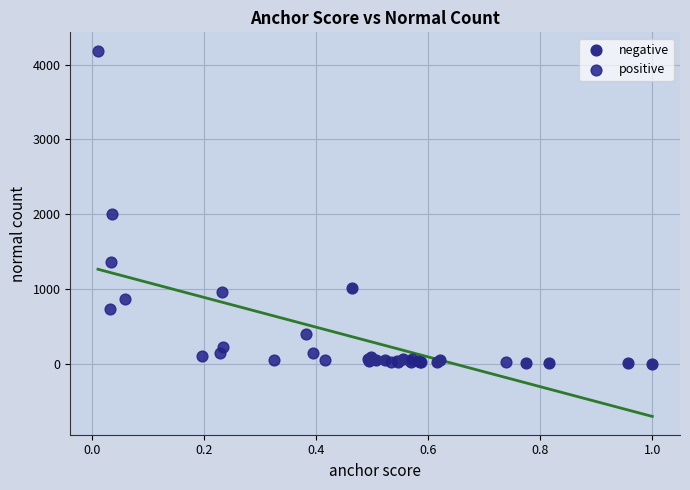

Which series contains the highest Y value?

positive